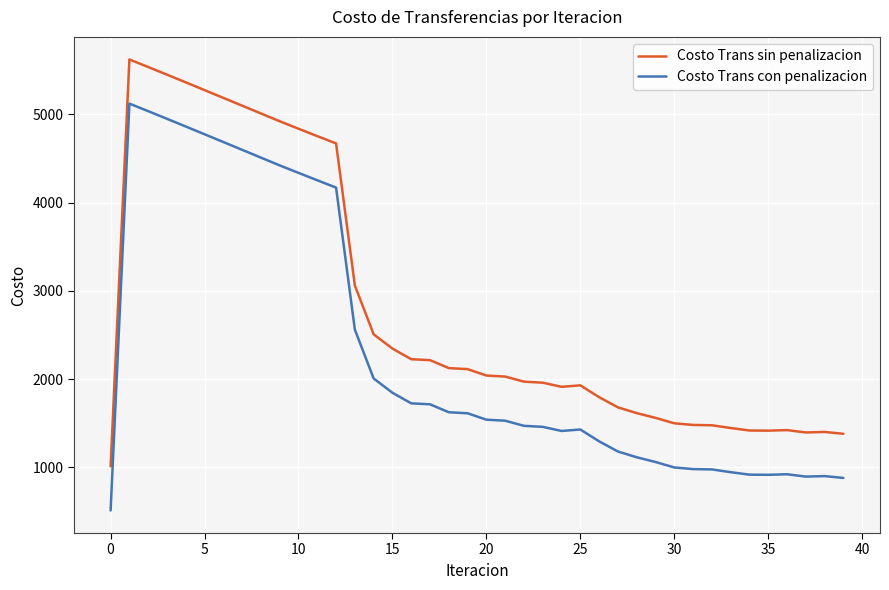

True or false: Costo Trans sin penalizacion and Costo Trans con penalizacion cross at least once.

False